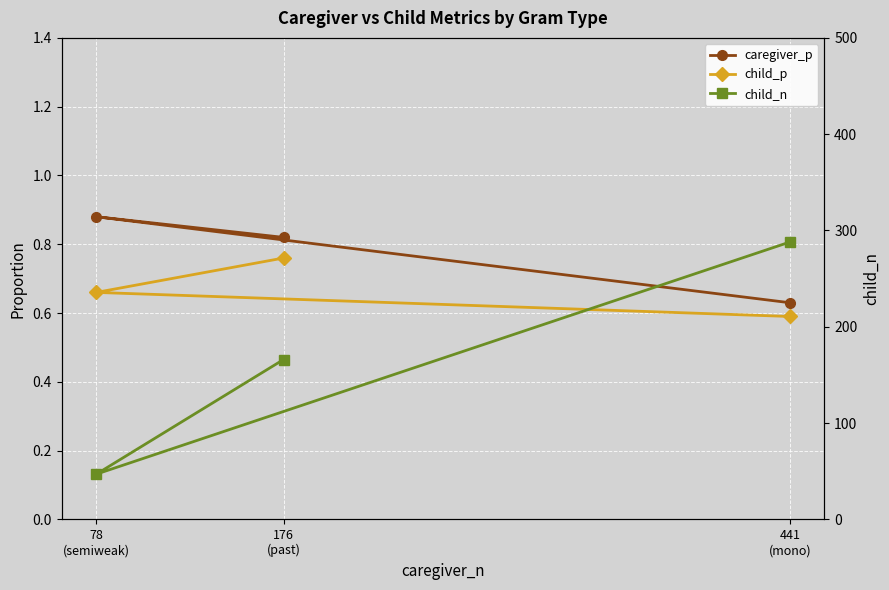

What is the value of the caregiver_p point at the 3rd from the left?

0.8